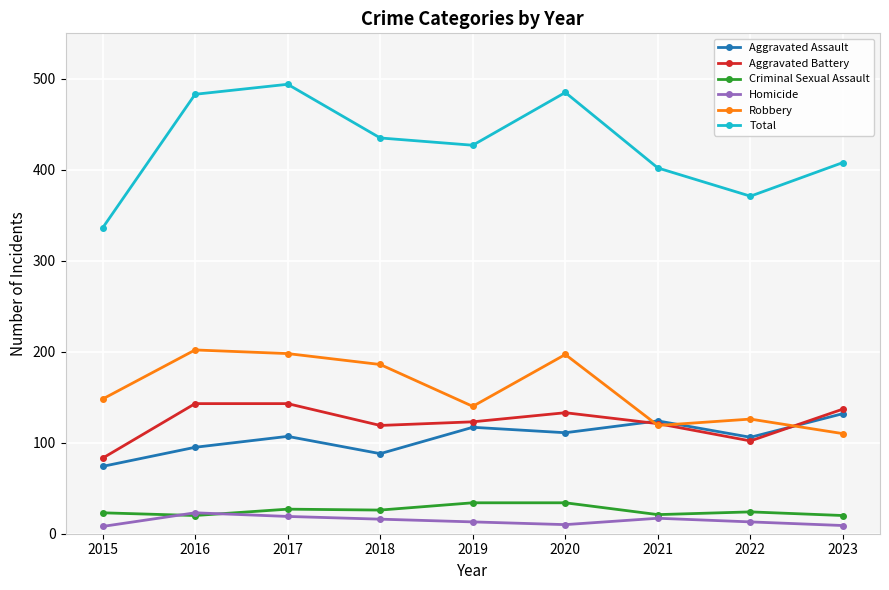

True or false: Total has a value of 483 at 2016.

True